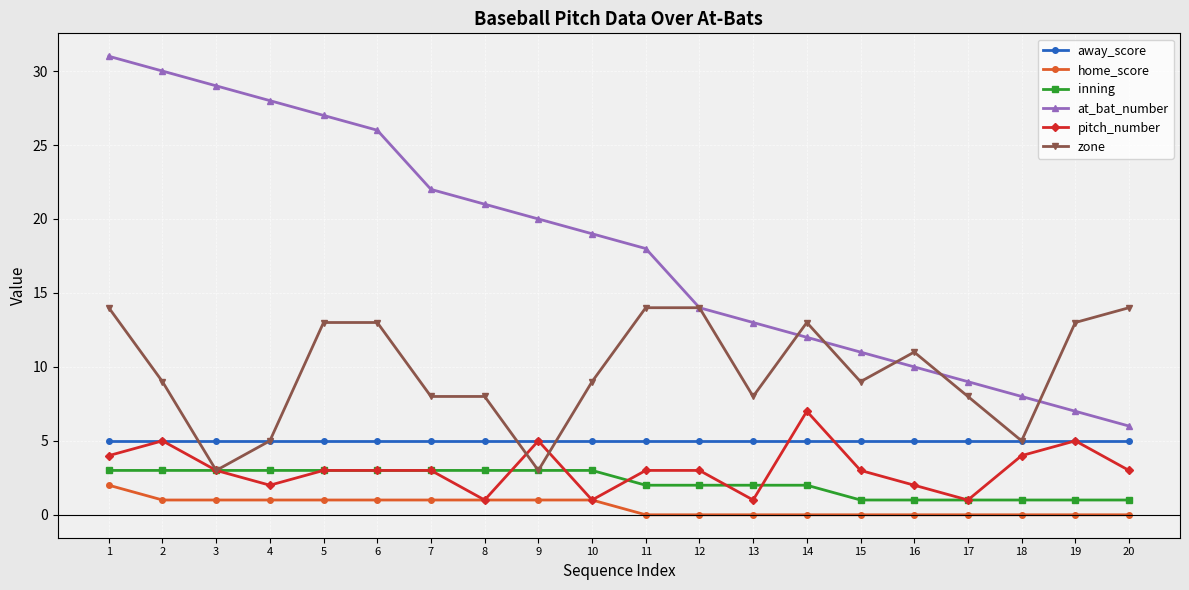

Which series has the largest total across all categories?

at_bat_number